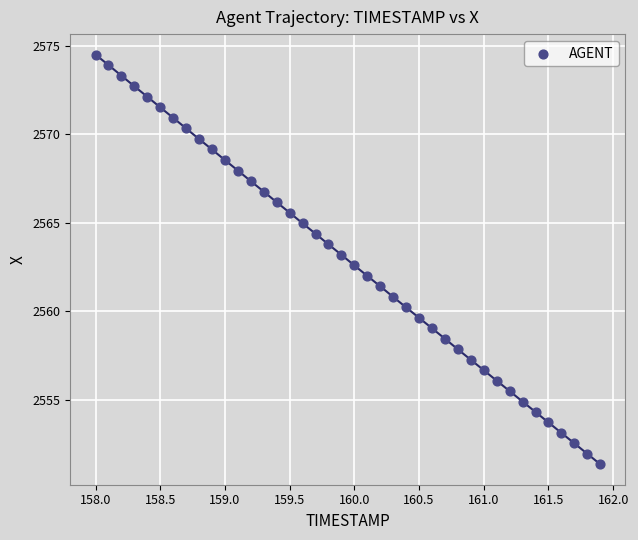

What is the range of Y values (max minus min)?

23.1